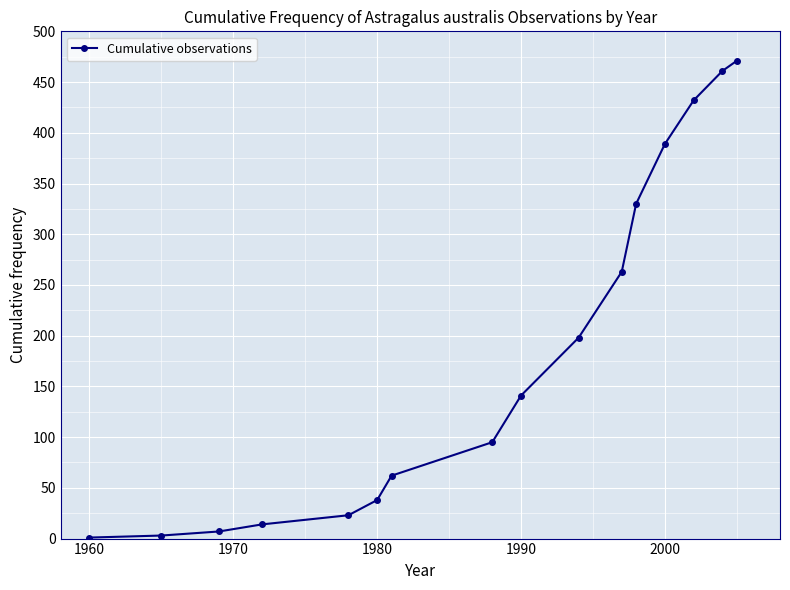

What is the greatest value displayed?

471